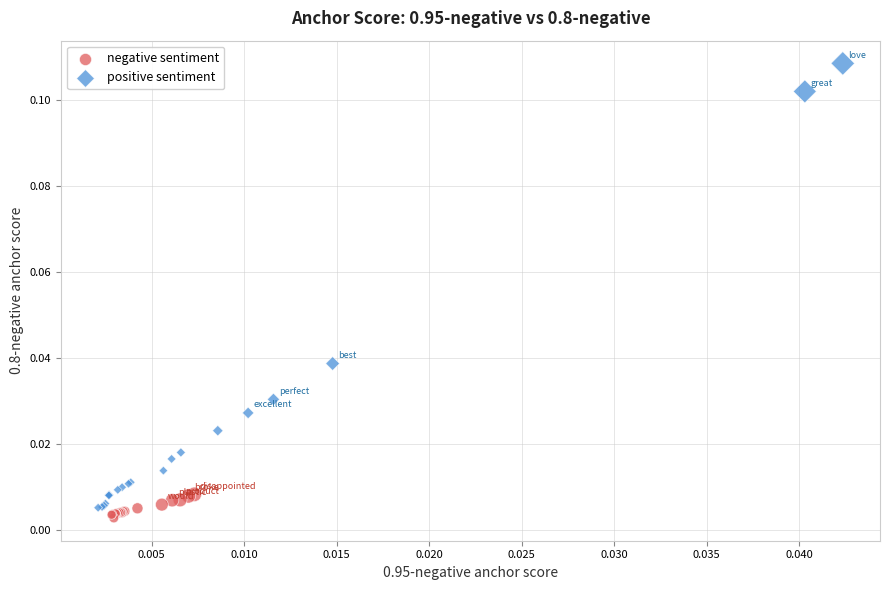

Which series has the largest Y range (max minus min)?

positive sentiment